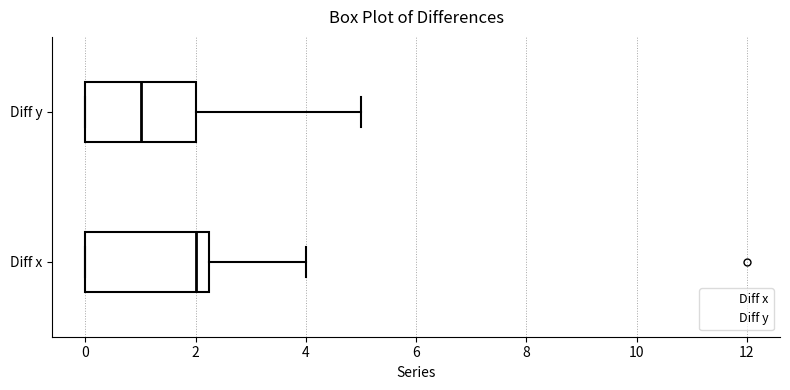

Comparing the boxes themselves (not the whiskers), which one is the widest?

Diff x